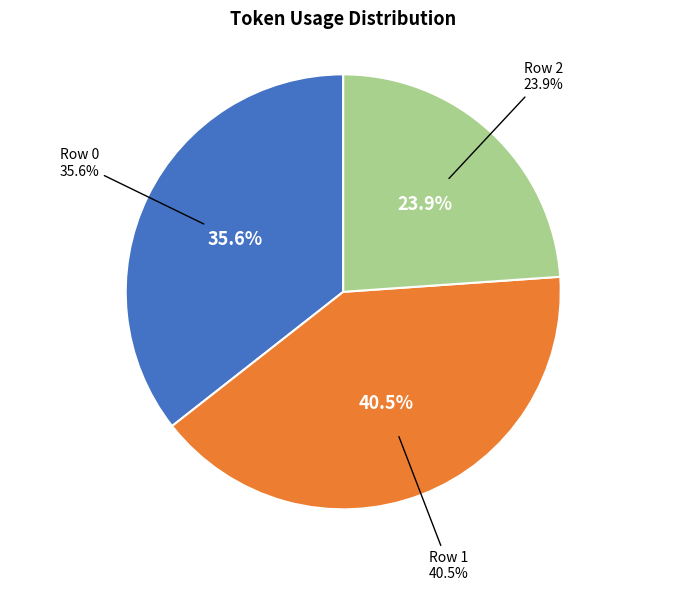

How much of the chart is everything except Row 2?

76.1%